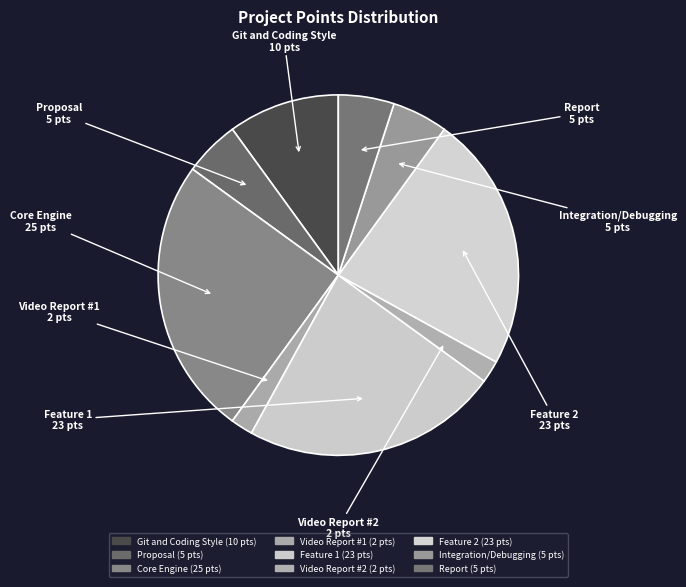

Does Integration/Debugging represent more than half of the total?

No